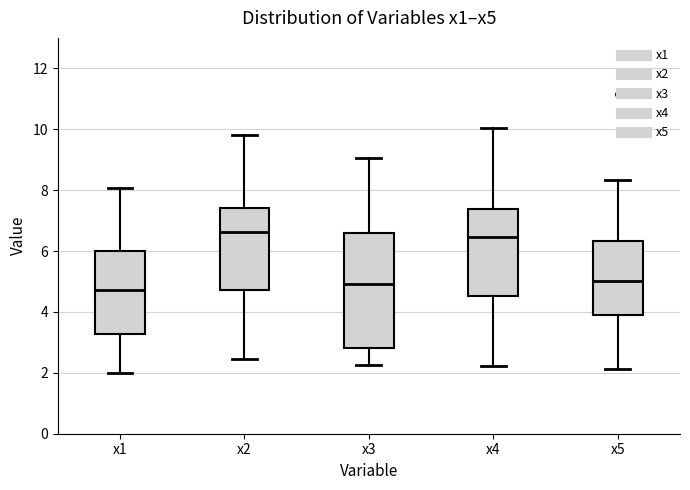

Comparing the boxes themselves (not the whiskers), which one is the tallest?

x3